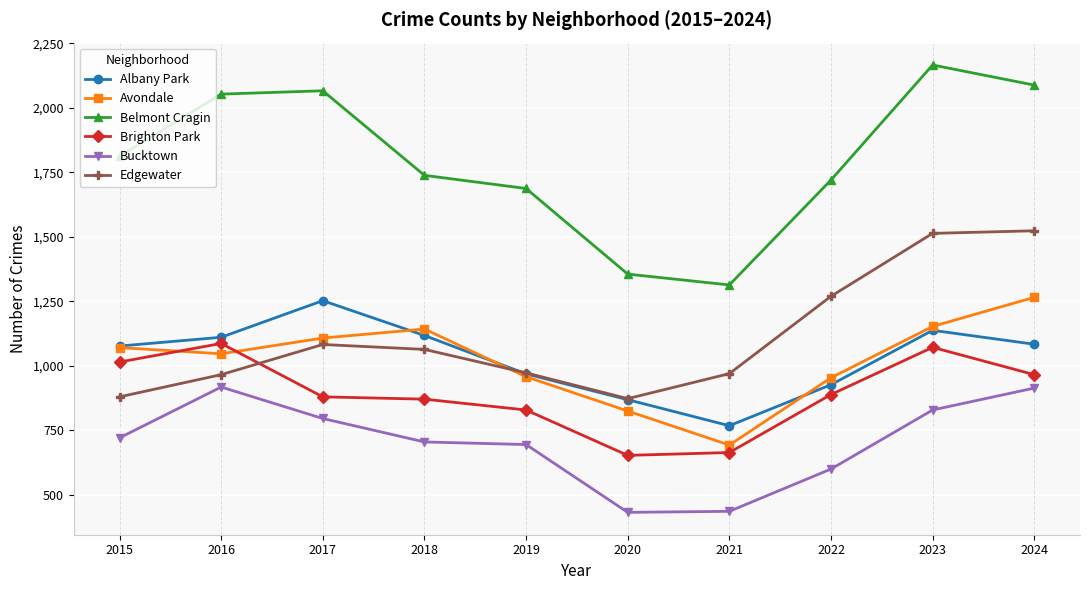

The value of Bucktown at 2016 is 917. True or false?

True